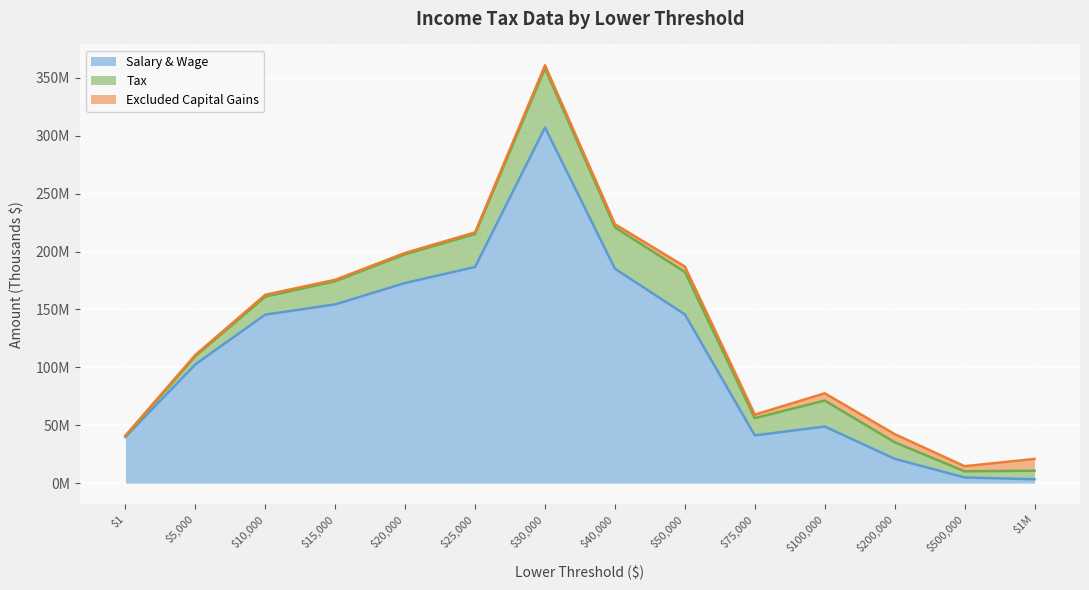

What is the average value of the salary_wage series?

111380837